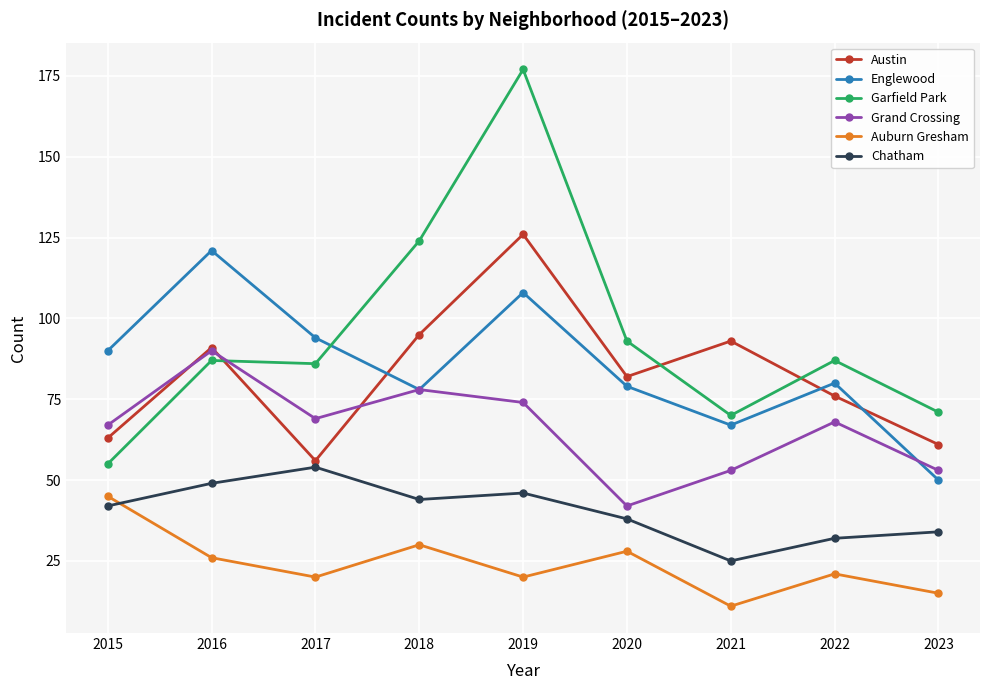

Which series has the largest range (max minus min)?

Garfield Park